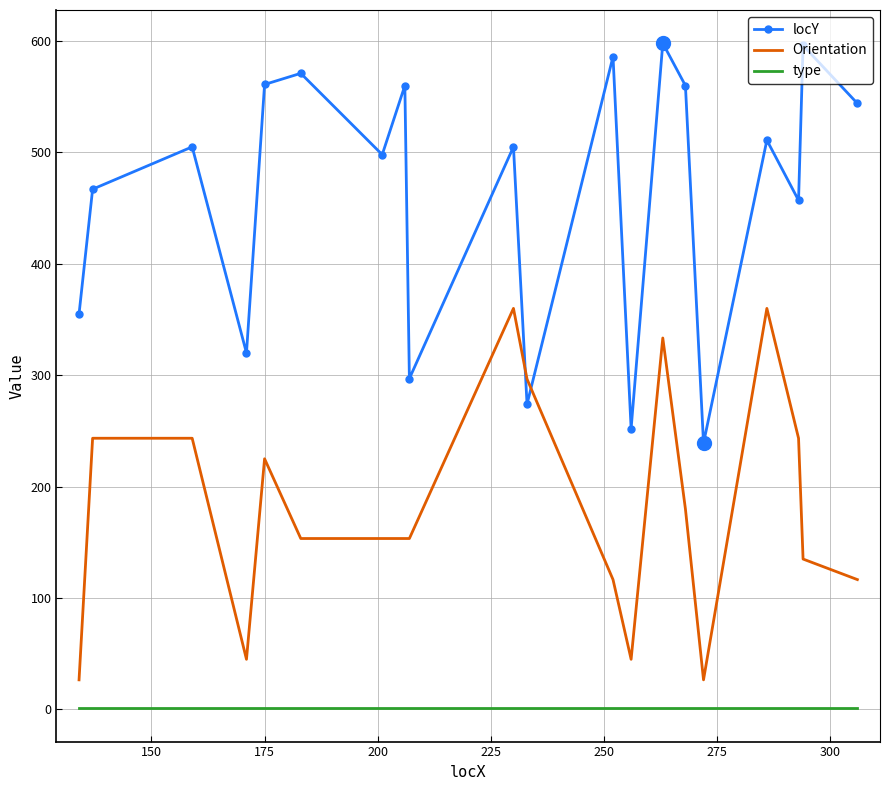

True or false: locY and Orientation intersect in this chart.

True